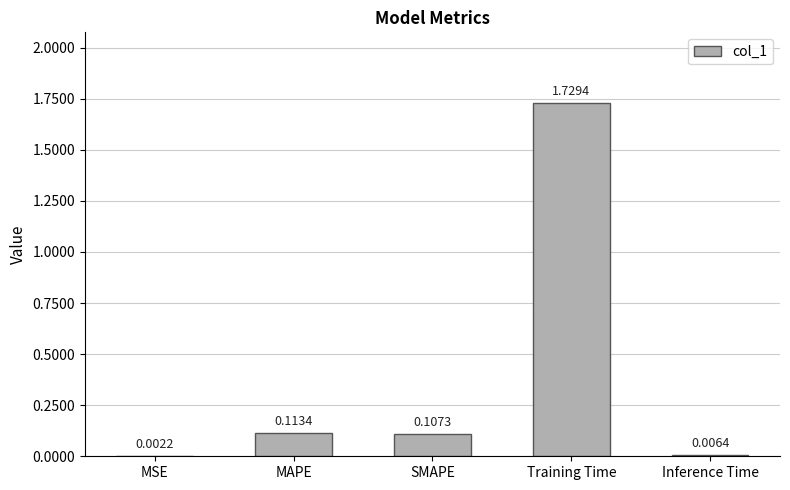

At which label is the value closest to 0?

MSE